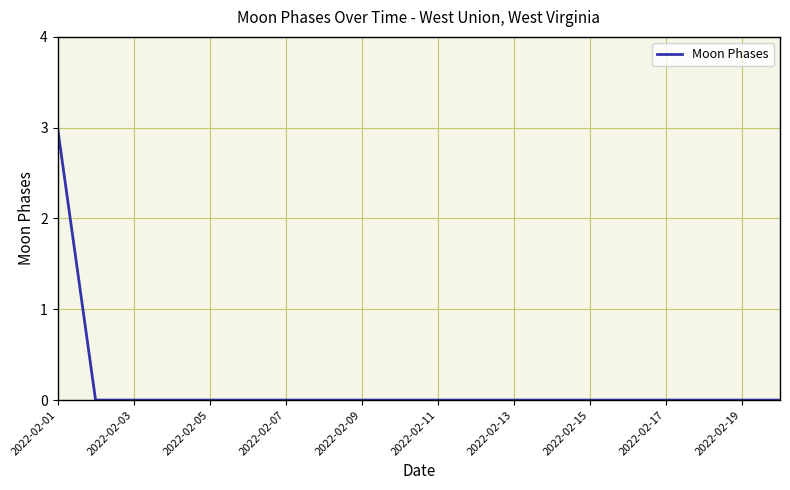

What is the greatest value displayed?

3